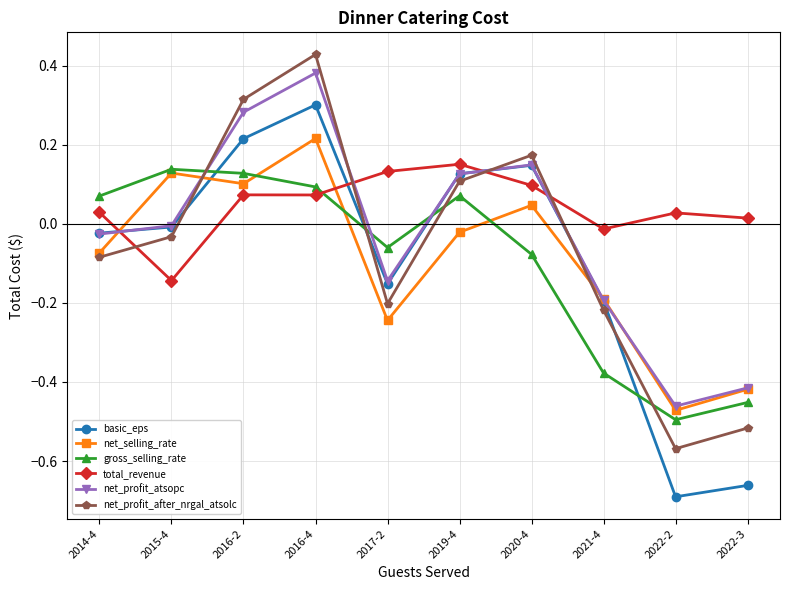

Does the chart have visible grid lines?

Yes